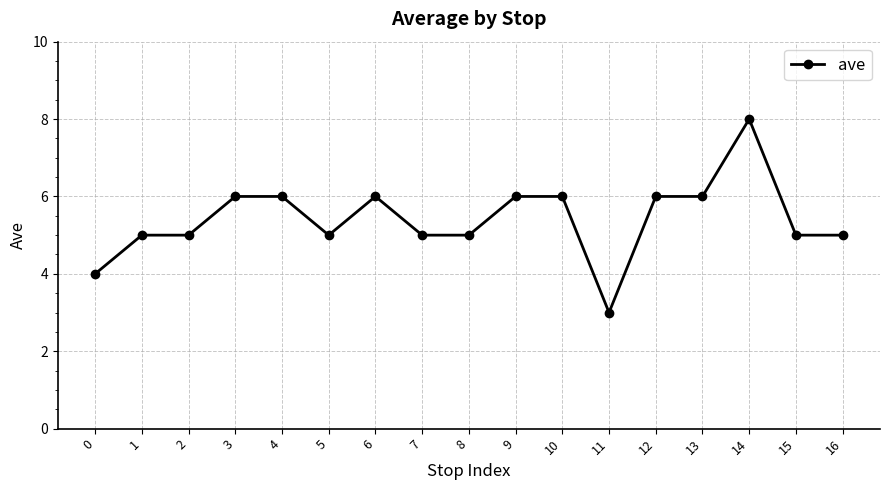

What is the maximum value shown in the chart?

8